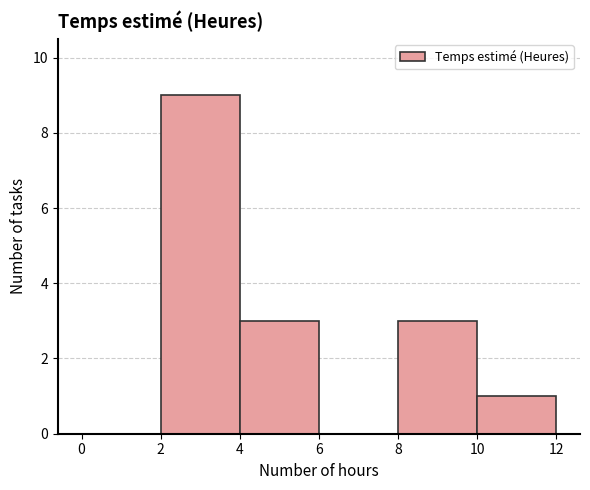

Reading left to right, list every bar in this chart as the range it spans on the x-axis followed by its height. The values are not printed on the chart, so give them approximately, as read against the axis.

0 to 2: 0
2 to 4: 9
4 to 6: 3
6 to 8: 0
8 to 10: 3
10 to 12: 1